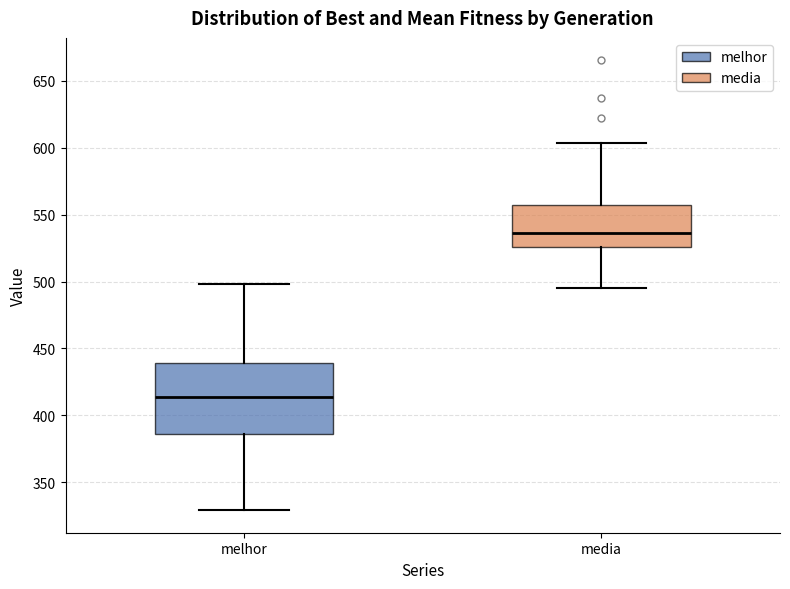

Which box is the tallest, from its lower edge to its upper edge?

melhor